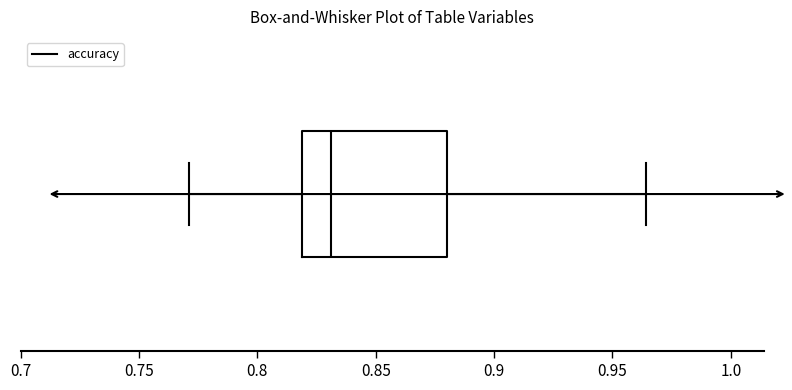

Where is the left edge of the box on the x-axis? The values are not printed on the chart, so give them approximately, as read against the axis.

0.820